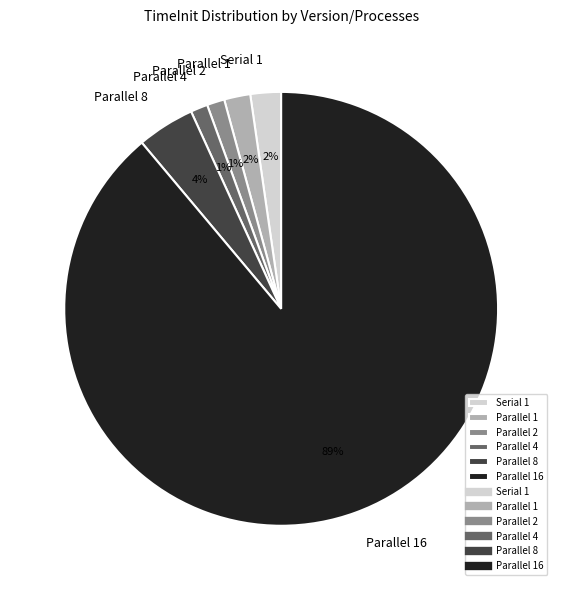

Does Parallel 16 represent more than half of the total?

Yes